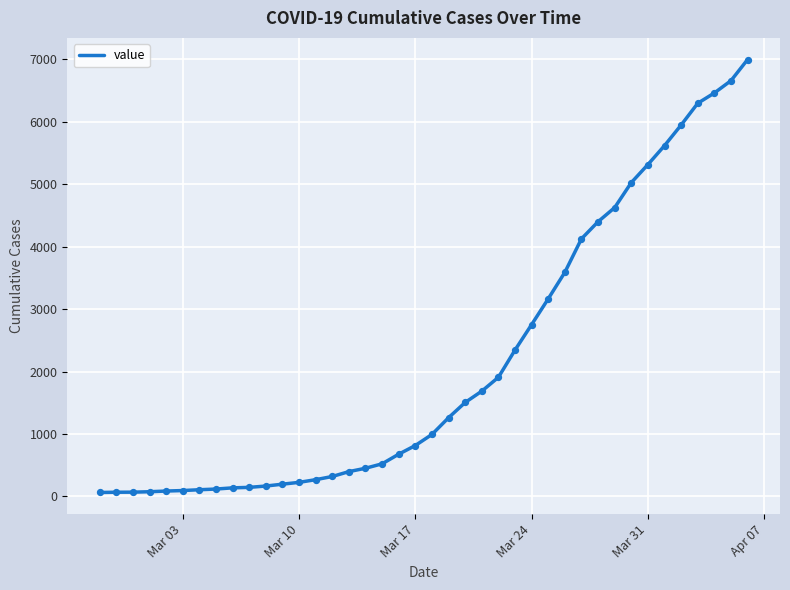

What is the difference between the maximum and minimum values?

6931